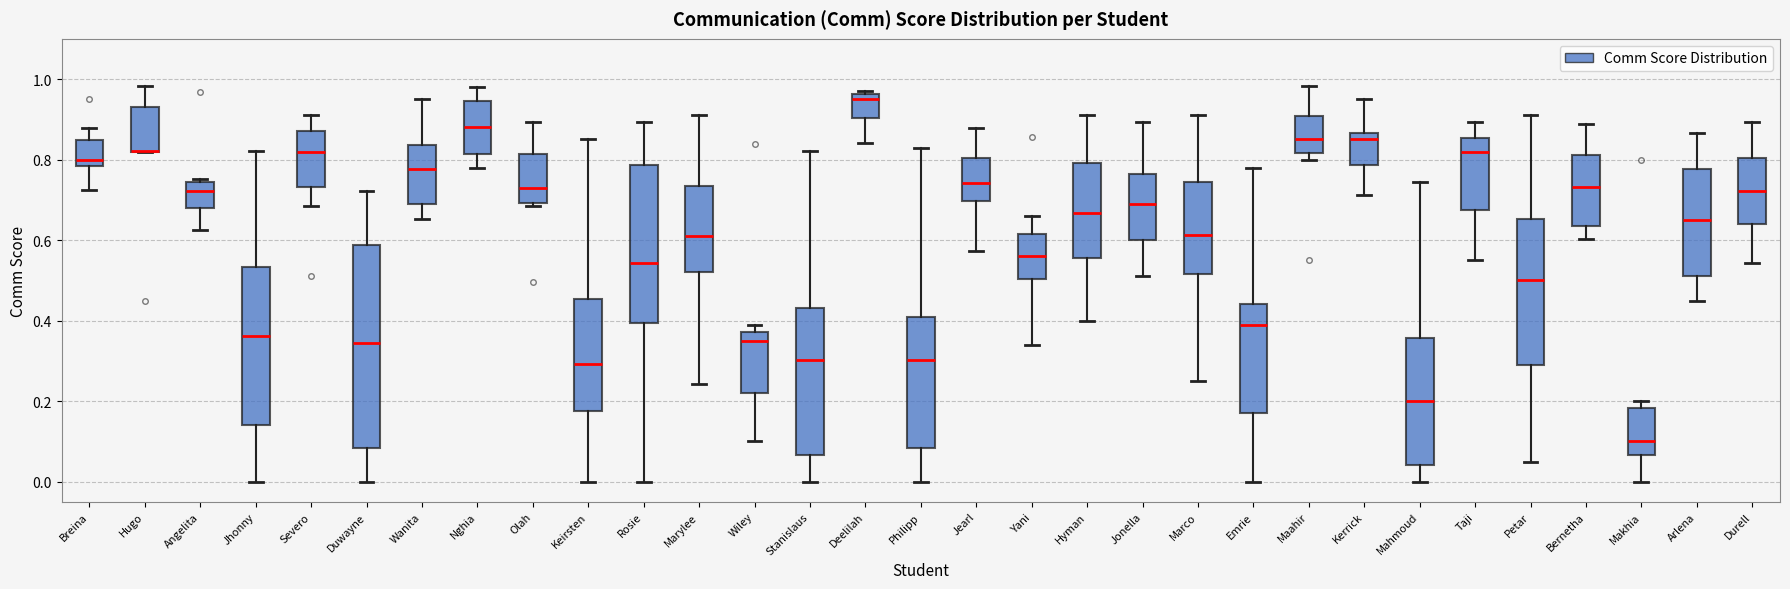

Reading left to right, transcribe this box plot: for each box, give where its median line is, the range the box spans, and where its two whiskers end, as read against the y-axis. The values are not printed on the chart, so give them approximately, as read against the axis.

Breina: median 0.80, box 0.78 to 0.84, whiskers 0.72 to 0.88
Hugo: median 0.82 (drawn on the box's lower edge), box 0.82 to 0.92, whiskers 0.82 to 0.98
Angelita: median 0.72, box 0.68 to 0.74, whiskers 0.62 to 0.76
Jhonny: median 0.36, box 0.14 to 0.54, whiskers 0.00 to 0.82
Severo: median 0.82, box 0.74 to 0.88, whiskers 0.68 to 0.92
Duwayne: median 0.34, box 0.08 to 0.58, whiskers 0.00 to 0.72
Wanita: median 0.78, box 0.70 to 0.84, whiskers 0.66 to 0.96
Nghia: median 0.88, box 0.82 to 0.94, whiskers 0.78 to 0.98
Olah: median 0.74, box 0.70 to 0.82, whiskers 0.68 to 0.90
Keirsten: median 0.30, box 0.18 to 0.46, whiskers 0.00 to 0.86
Rosie: median 0.54, box 0.40 to 0.78, whiskers 0.00 to 0.90
Marylee: median 0.62, box 0.52 to 0.74, whiskers 0.24 to 0.92
Wiley: median 0.36, box 0.22 to 0.38, whiskers 0.10 to 0.40
Stanislaus: median 0.30, box 0.06 to 0.44, whiskers 0.00 to 0.82
Deelilah: median 0.96 (just below the box's upper edge), box 0.90 to 0.96, whiskers 0.84 to 0.98
Philipp: median 0.30, box 0.08 to 0.40, whiskers 0.00 to 0.82
Jearl: median 0.74, box 0.70 to 0.80, whiskers 0.58 to 0.88
Yani: median 0.56, box 0.50 to 0.62, whiskers 0.34 to 0.66
Hyman: median 0.66, box 0.56 to 0.80, whiskers 0.40 to 0.92
Jonella: median 0.68, box 0.60 to 0.76, whiskers 0.52 to 0.90
Marco: median 0.62, box 0.52 to 0.74, whiskers 0.26 to 0.92
Emrie: median 0.40, box 0.18 to 0.44, whiskers 0.00 to 0.78
Maahir: median 0.86, box 0.82 to 0.90, whiskers 0.80 to 0.98
Kerrick: median 0.86 (just below the box's upper edge), box 0.78 to 0.86, whiskers 0.72 to 0.96
Mahmoud: median 0.20, box 0.04 to 0.36, whiskers 0.00 to 0.74
Taji: median 0.82, box 0.68 to 0.86, whiskers 0.56 to 0.90
Petar: median 0.50, box 0.28 to 0.66, whiskers 0.06 to 0.92
Bernetha: median 0.74, box 0.64 to 0.82, whiskers 0.60 to 0.88
Makhia: median 0.10, box 0.06 to 0.18, whiskers 0.00 to 0.20
Arlena: median 0.64, box 0.52 to 0.78, whiskers 0.46 to 0.86
Durell: median 0.72, box 0.64 to 0.80, whiskers 0.54 to 0.90